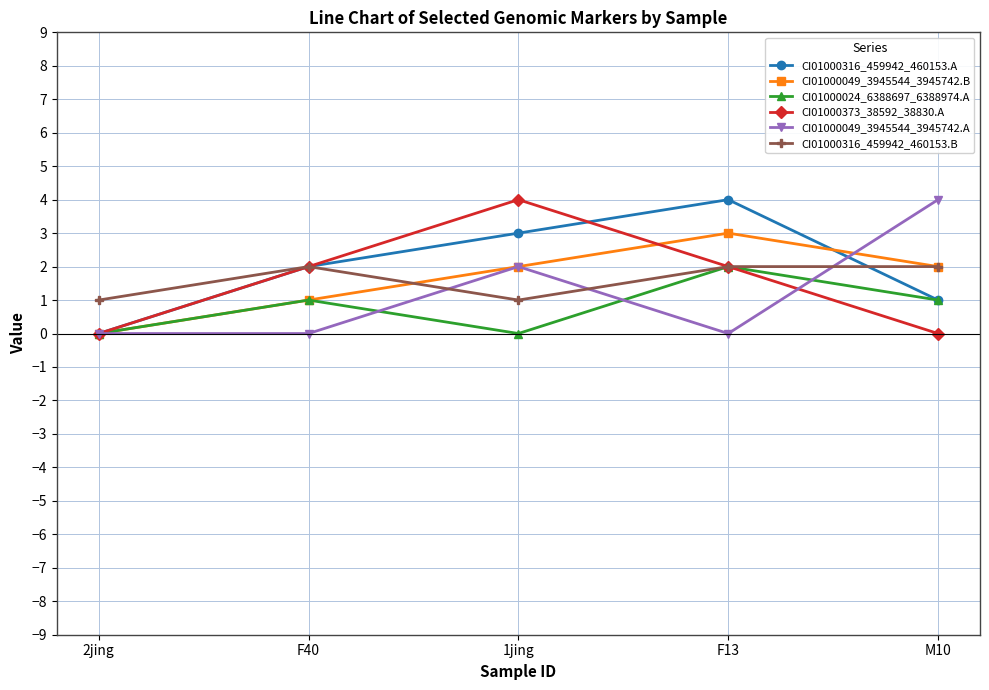

What is the label of the 1st point from the left?

2jing